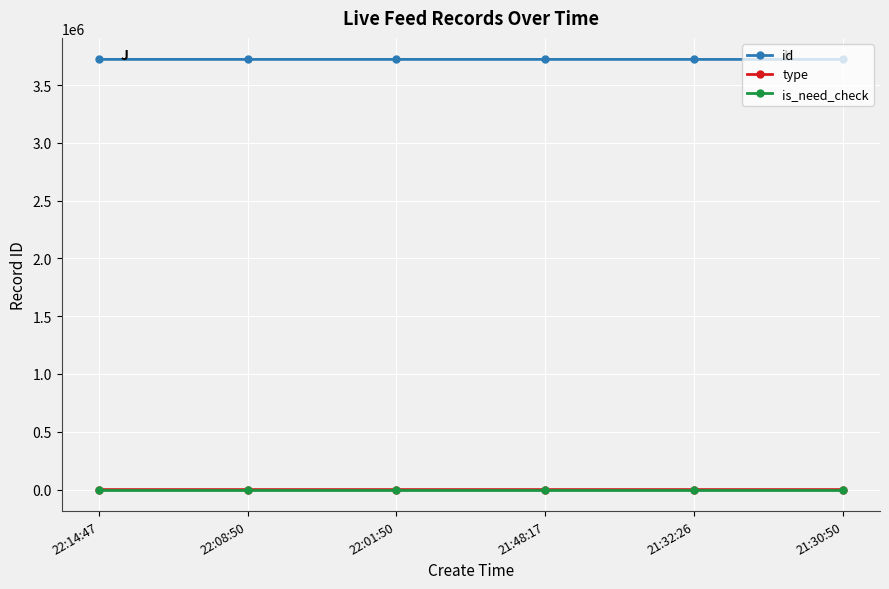

What is the label of the 1st point from the right?

21:30:50